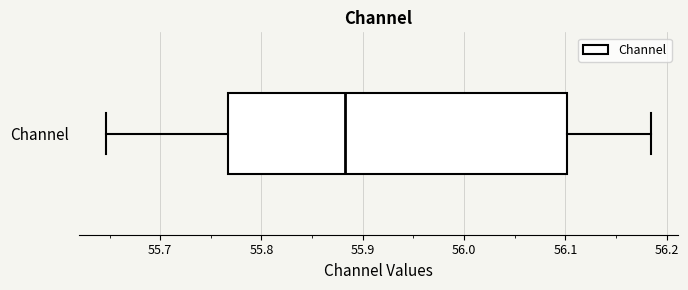

Transcribe this box plot: give where the median line is, the range the box spans, and where the two whiskers end, as read against the x-axis. The values are not printed on the chart, so give them approximately, as read against the axis.

median 55.88, box 55.77 to 56.10, whiskers 55.65 to 56.18